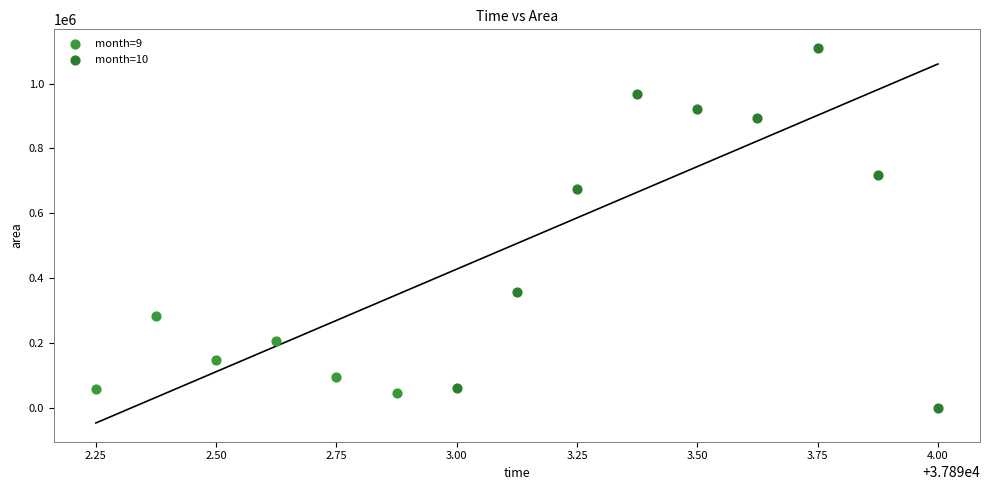

Which series contains the highest Y value?

month=10